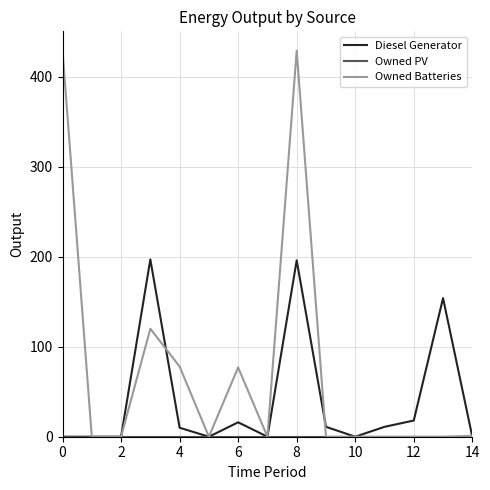

Which series has the largest total across all categories?

Owned Batteries